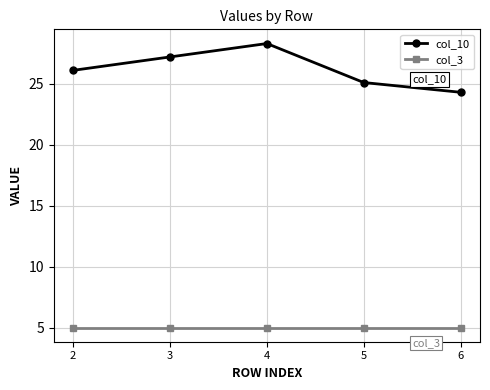

What is the sum of the col_3 values at 6 and 3?

10.0